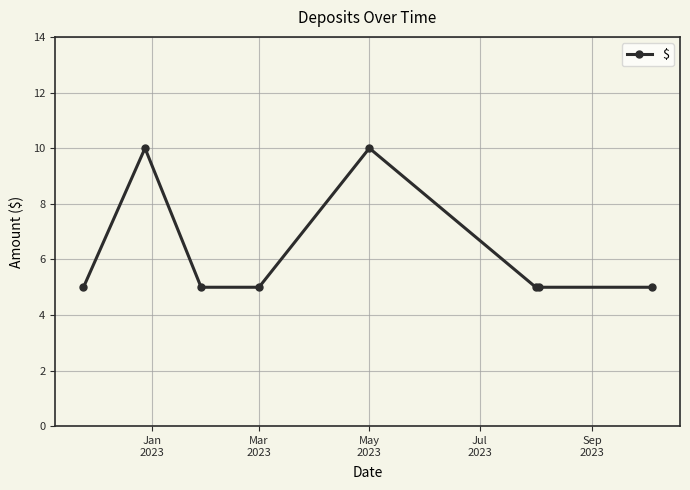

True or false: the data has more than 1 interior local peaks.

True